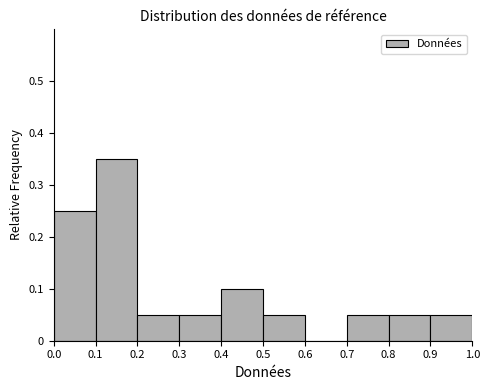

Reading left to right, list every bar in this chart as the range it spans on the x-axis followed by its height. The values are not printed on the chart, so give them approximately, as read against the axis.

0.0 to 0.1: 0.25
0.1 to 0.2: 0.35
0.2 to 0.3: 0.05
0.3 to 0.4: 0.05
0.4 to 0.5: 0.10
0.5 to 0.6: 0.05
0.6 to 0.7: 0
0.7 to 0.8: 0.05
0.8 to 0.9: 0.05
0.9 to 1.0: 0.05